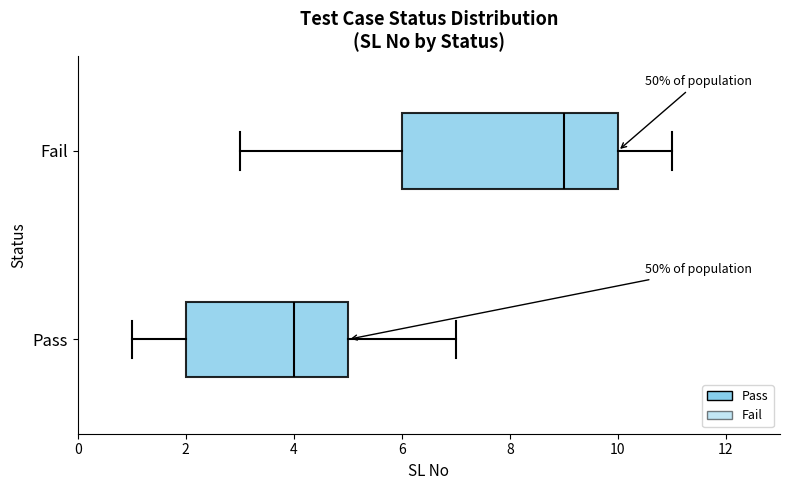

Reading bottom to top, read every box against the x-axis: the position of its median line, the range the box covers, and the ends of its whiskers. The values are not printed on the chart, so give them approximately, as read against the axis.

Pass: median 4, box 2 to 5, whiskers 1 to 7
Fail: median 9, box 6 to 10, whiskers 3 to 11